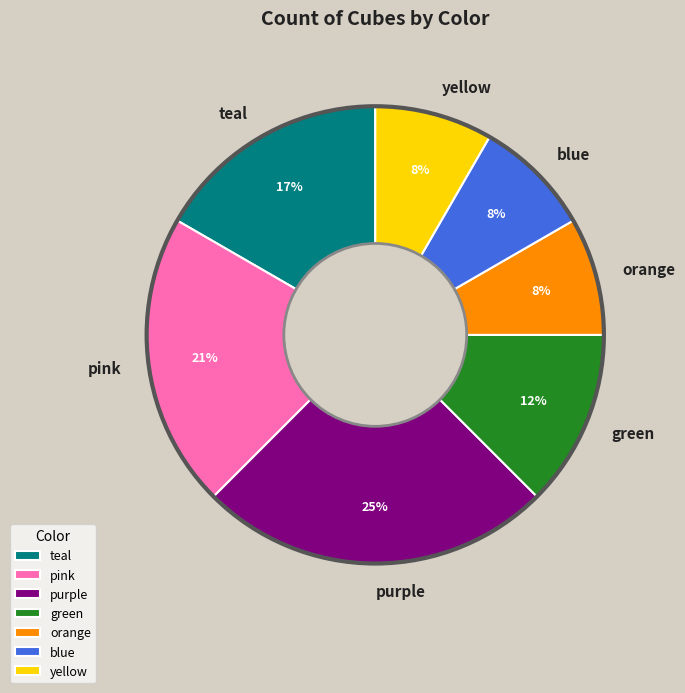

Is green the majority of the pie?

No